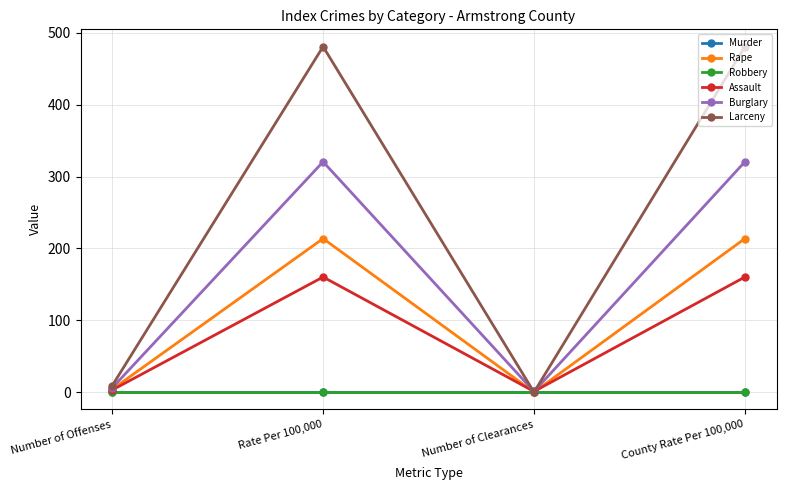

Is this an area chart (filled region under the line)?

No